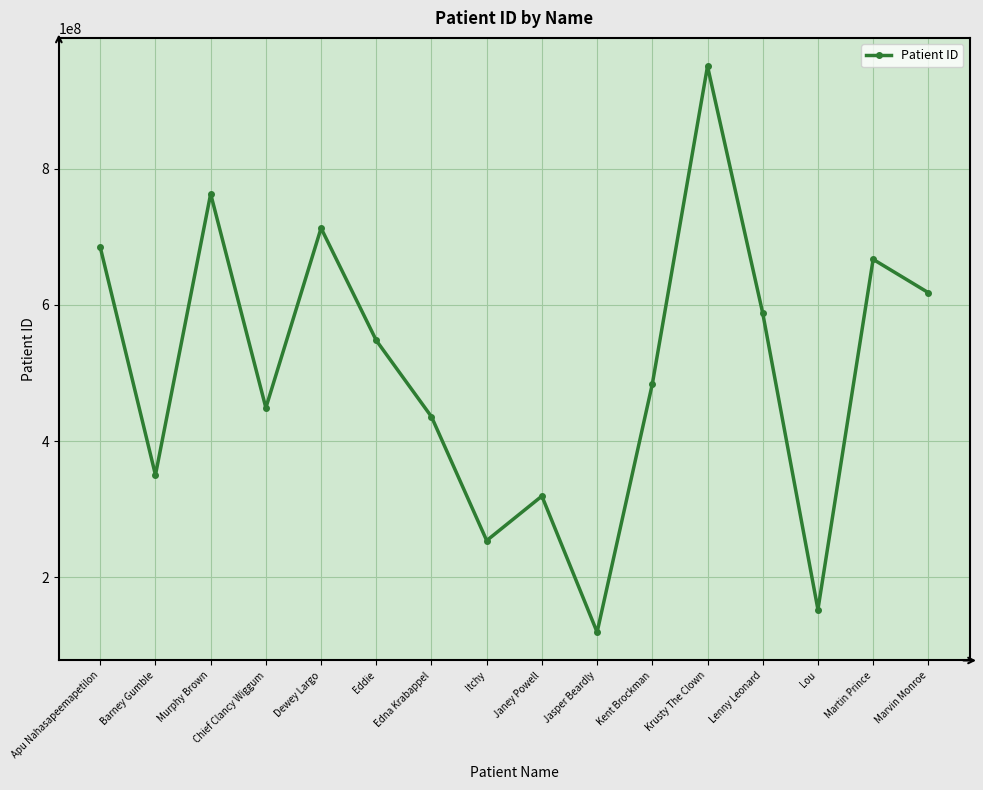

What is the difference between the maximum and second lowest values?

797967281